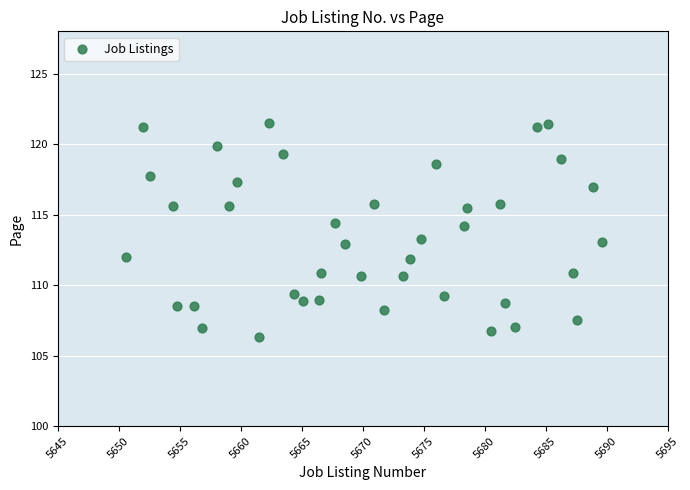

What is the range of Y values (max minus min)?

15.2